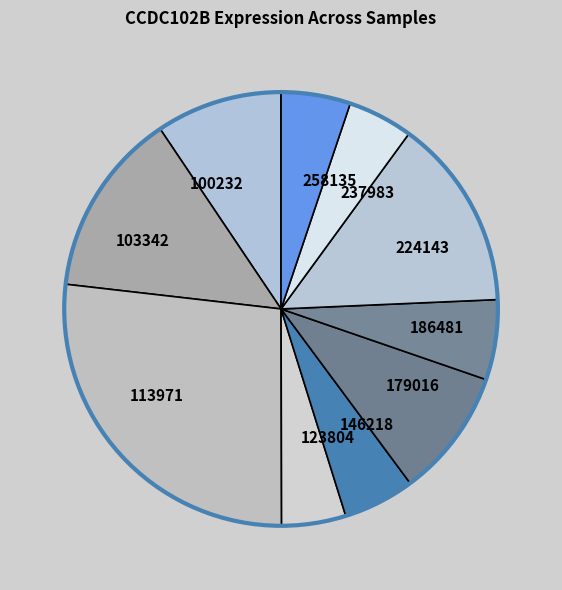

Do 258135 and 224143 together represent more than half of the pie?

No